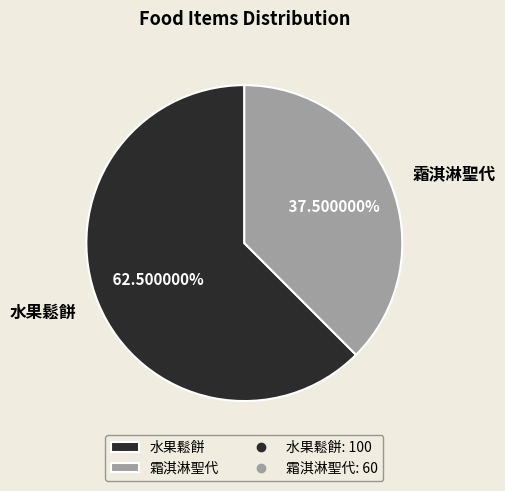

Is the sum of 霜淇淋聖代 and 水果鬆餅 greater than half?

Yes